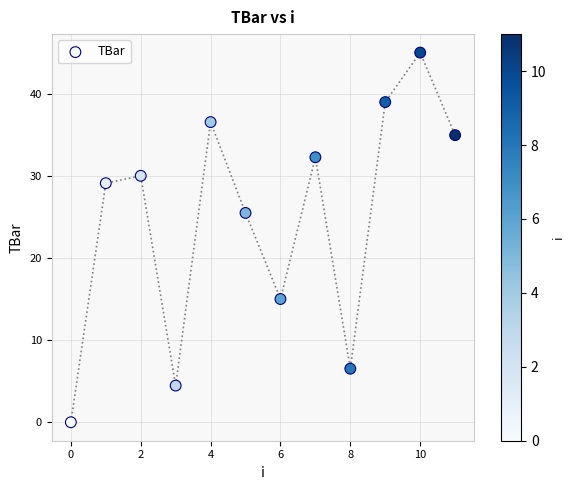

What Y value in the scatter plot is closest to 22?

25.5